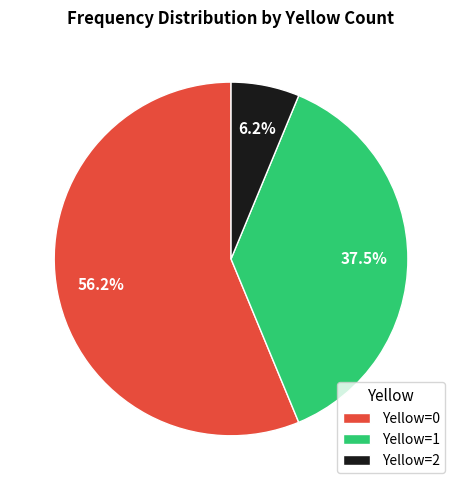

To the nearest percent, what is the difference between the largest and smallest slice percentages?

50%